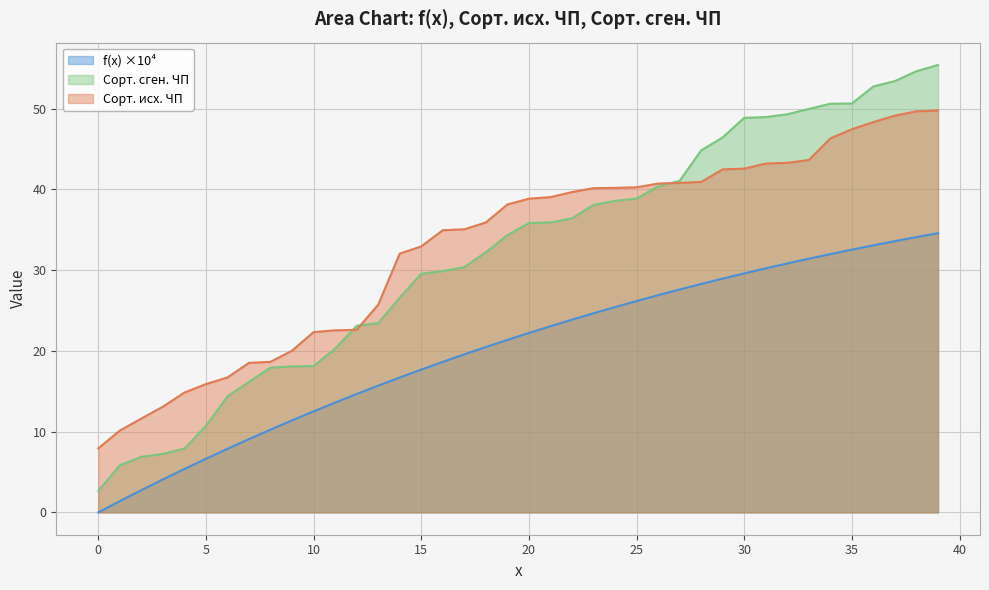

Is it true that Сорт. сген. ЧП equals 73.2 at 32?

False